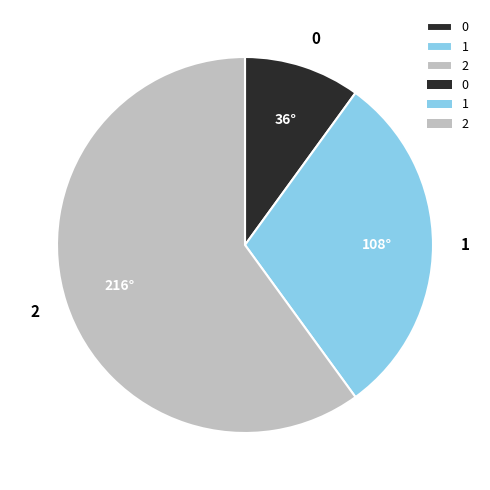

Do 1 and 0 together represent more than half of the pie?

No